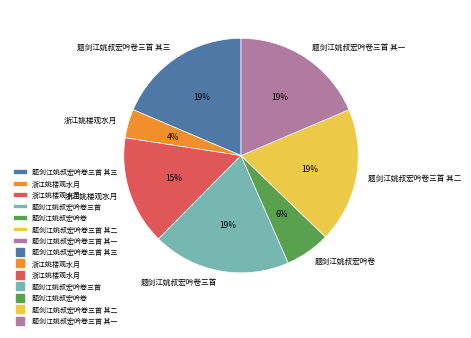

Is there a majority slice in this chart?

No